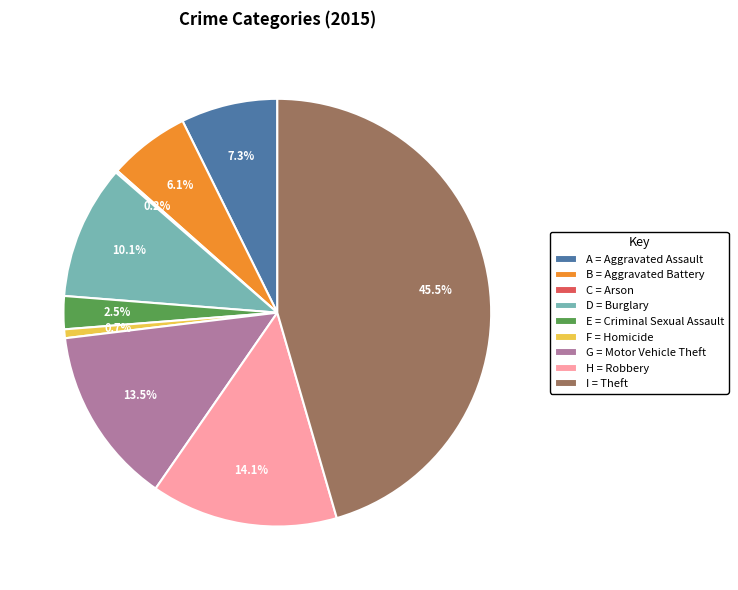

Is there any slice that represents more than half of the pie?

No